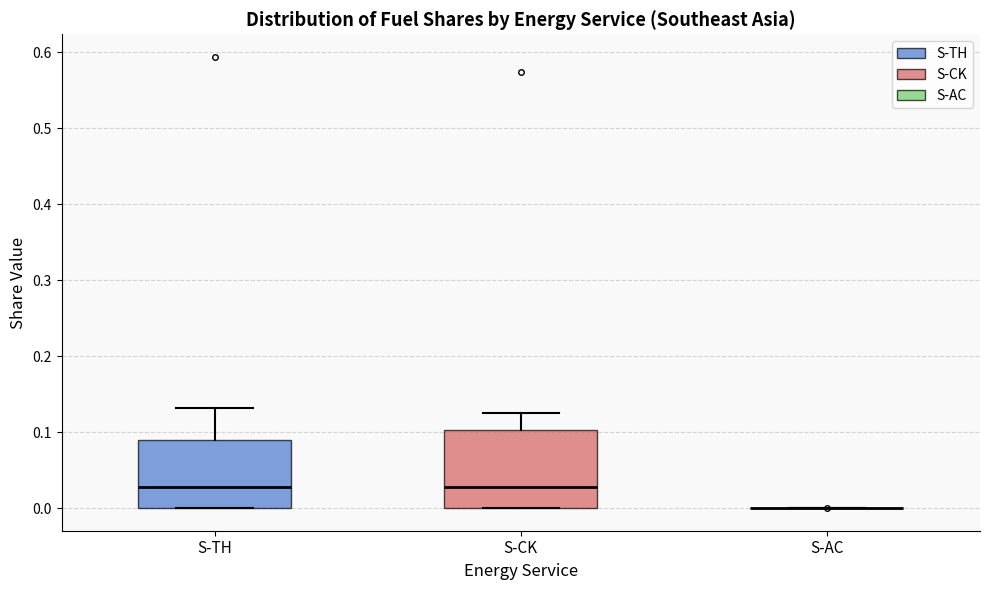

Which box is the tallest, from its lower edge to its upper edge?

S-CK